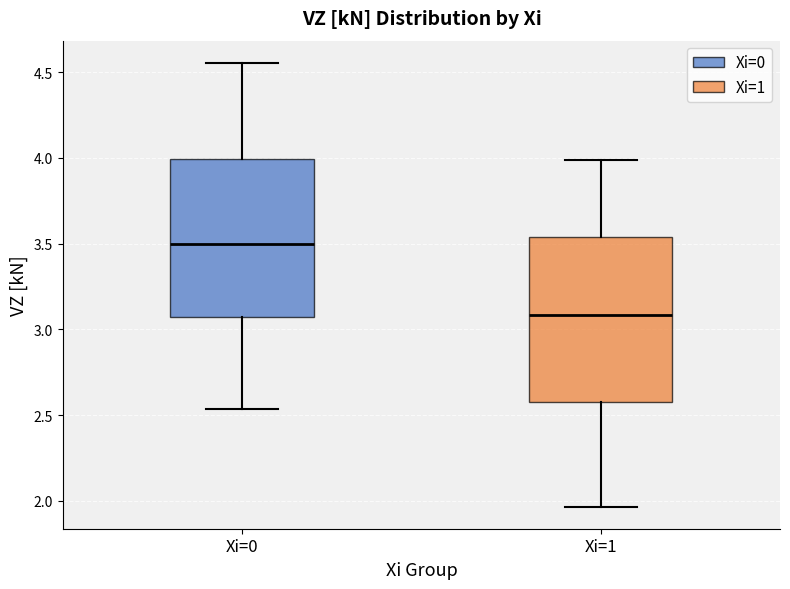

Where is the lower edge of the box for Xi=0 on the y-axis? The values are not printed on the chart, so give them approximately, as read against the axis.

3.05